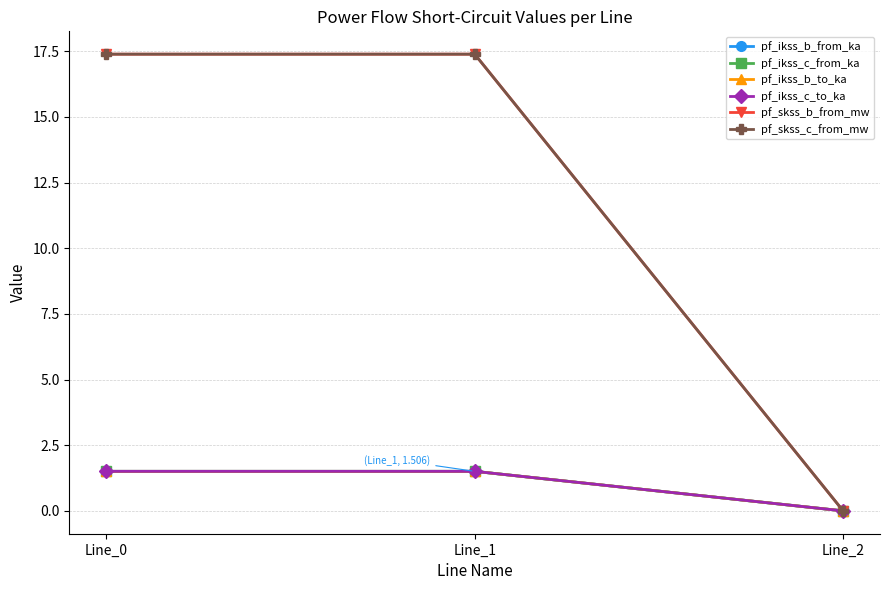

Does the chart have visible grid lines?

Yes